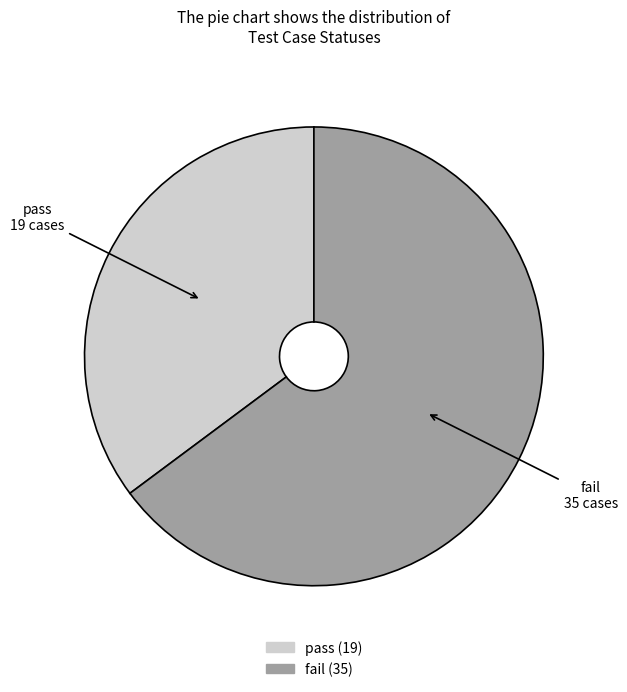

Is there any slice that represents more than half of the pie?

Yes